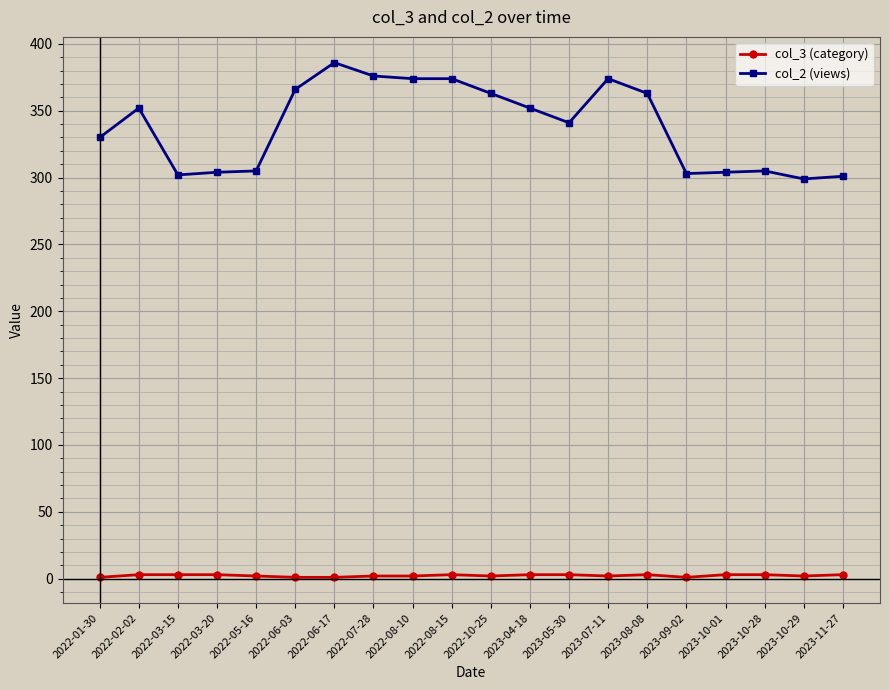

At 2023-05-30, list the series in order from smallest to largest.

col_3 (category), col_2 (views)